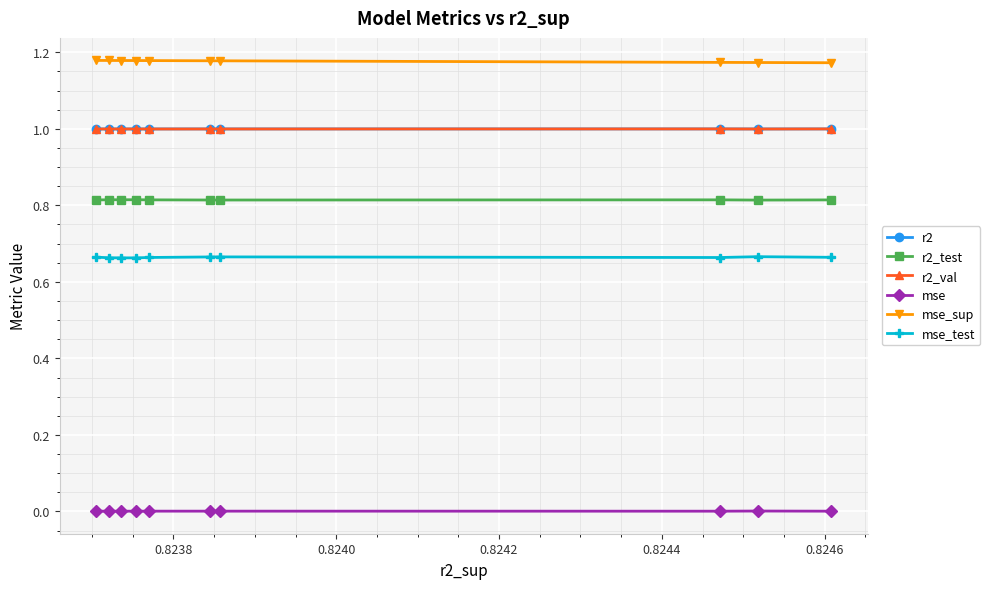

True or false: mse and r2_val intersect in this chart.

False